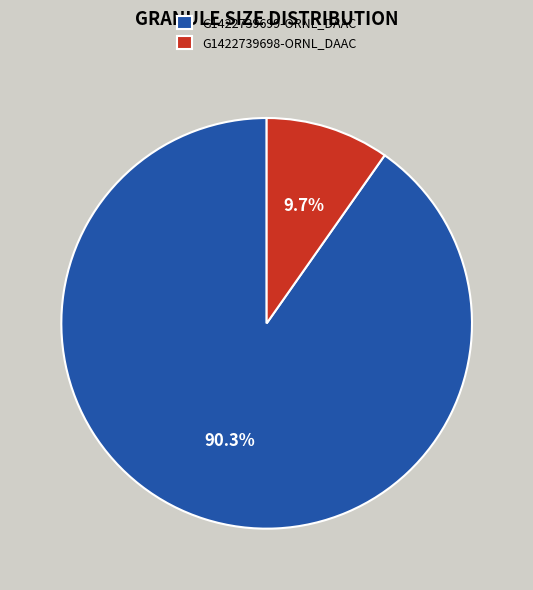

Which category has the smallest portion of the pie?

G1422739698-ORNL_DAAC